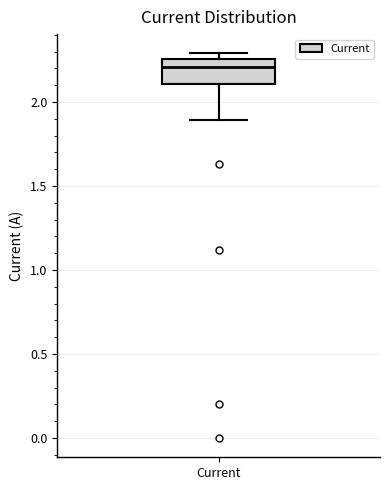

Transcribe this box plot: give where the median line is, the range the box spans, and where the two whiskers end, as read against the y-axis. The values are not printed on the chart, so give them approximately, as read against the axis.

median 2.20, box 2.10 to 2.25, whiskers 1.90 to 2.30